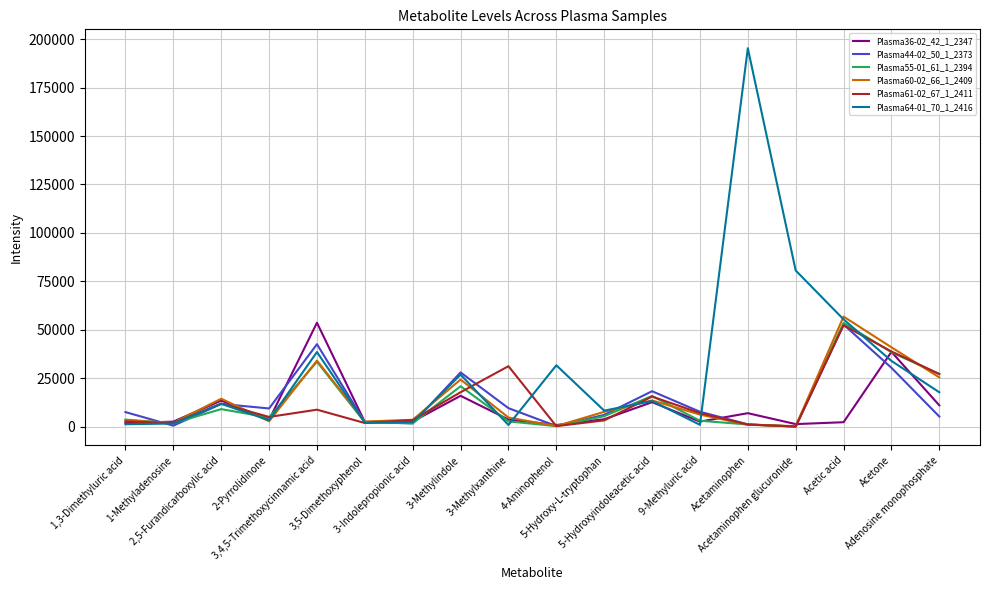

Which series has the largest range (max minus min)?

Plasma64-01_70_1_2416